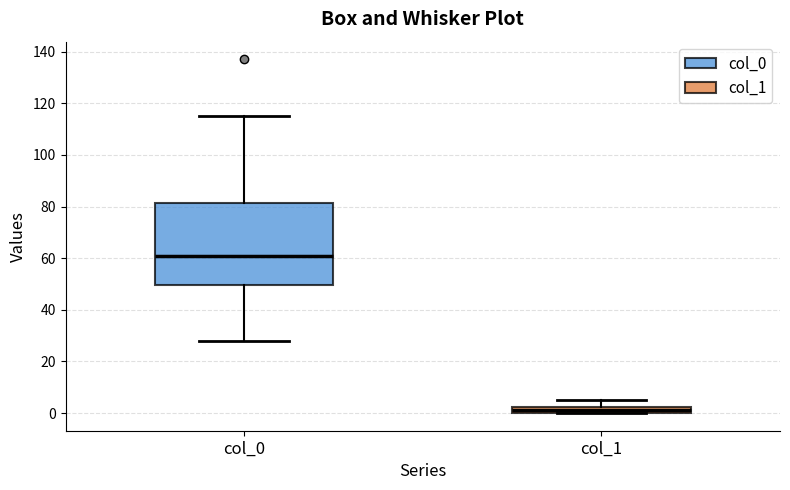

Where is the lower edge of the box for col_1 on the y-axis? The values are not printed on the chart, so give them approximately, as read against the axis.

0